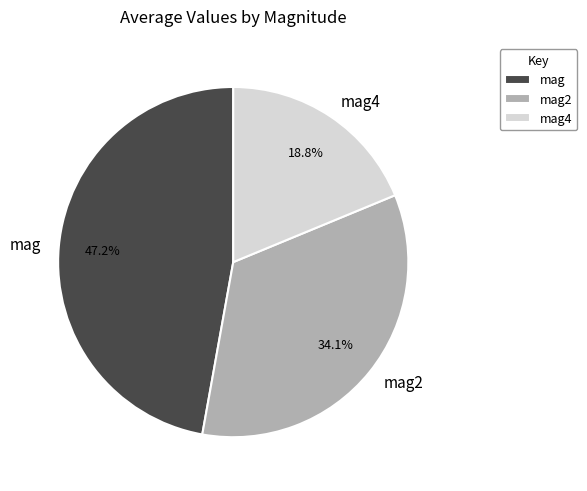

Combined, do mag and mag2 account for over 50%?

Yes